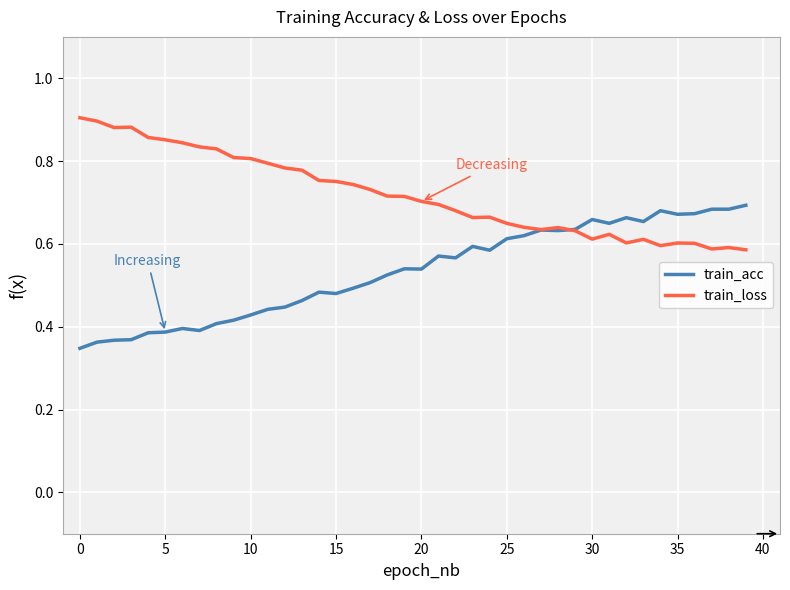

How many lines are shown in the chart?

2